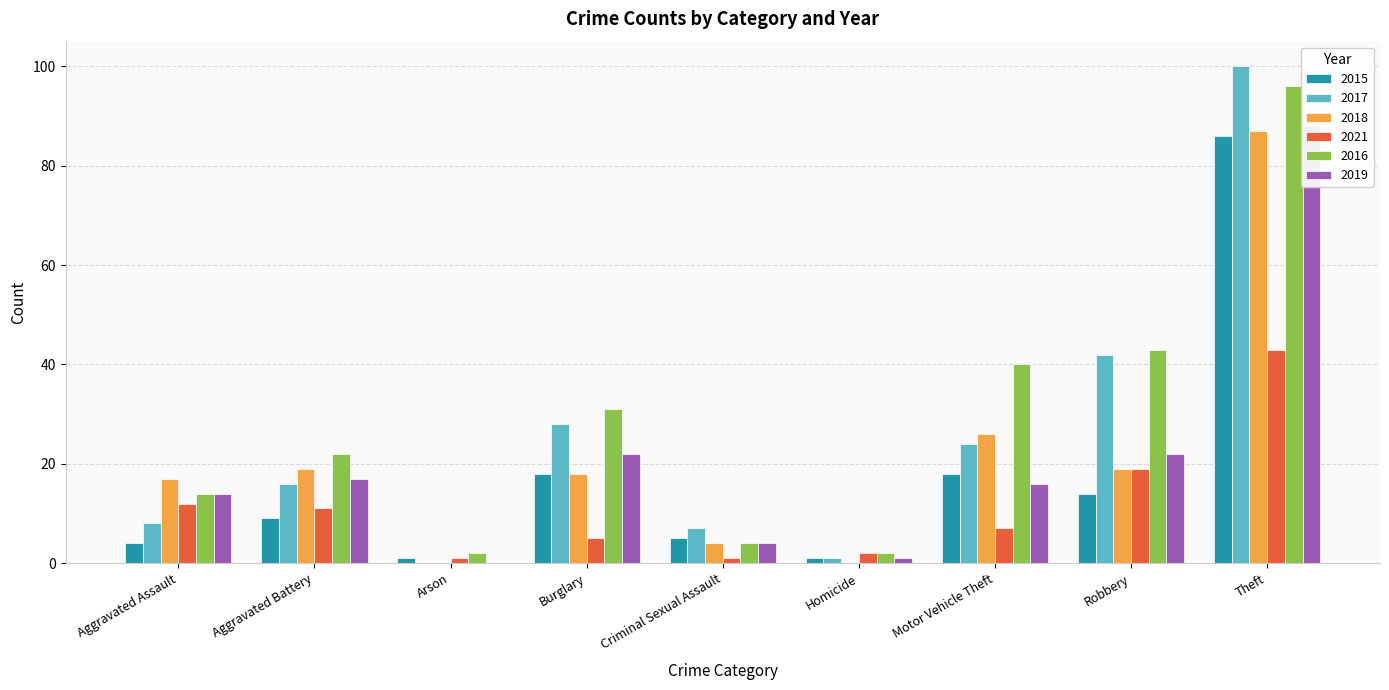

What is the average value of the 2017 series?

25